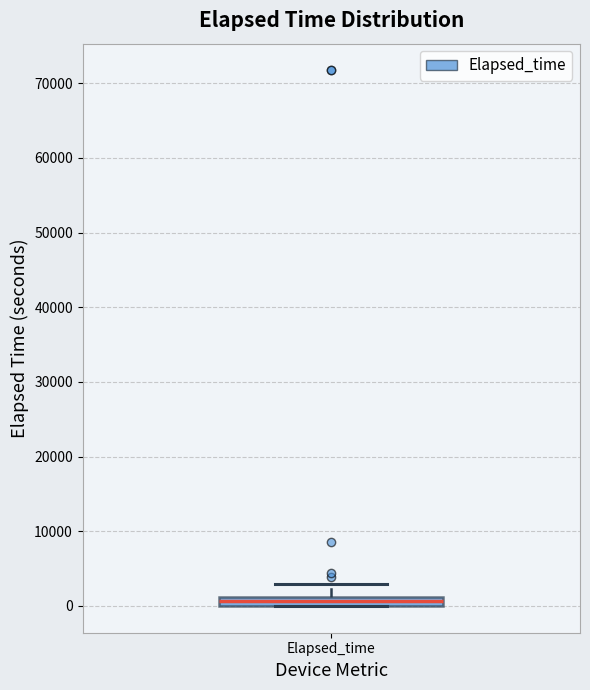

Where is the upper edge of the box for Elapsed_time on the y-axis? The values are not printed on the chart, so give them approximately, as read against the axis.

1000